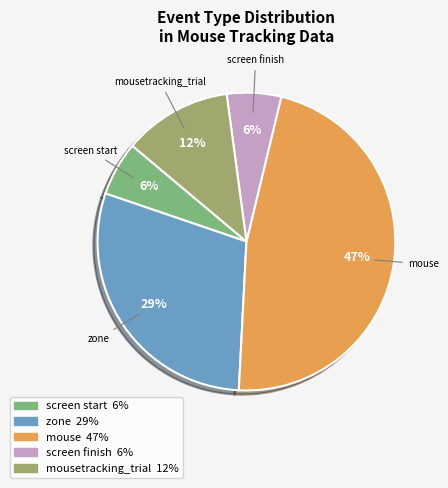

Does mouse represent more than half of the total?

No